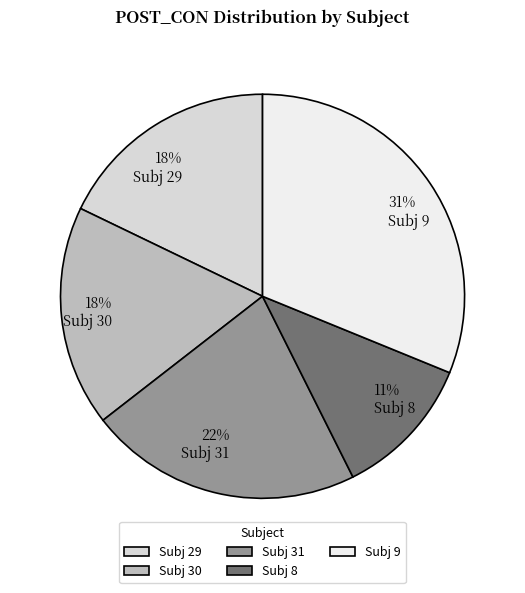

How many segments does this pie chart have?

5